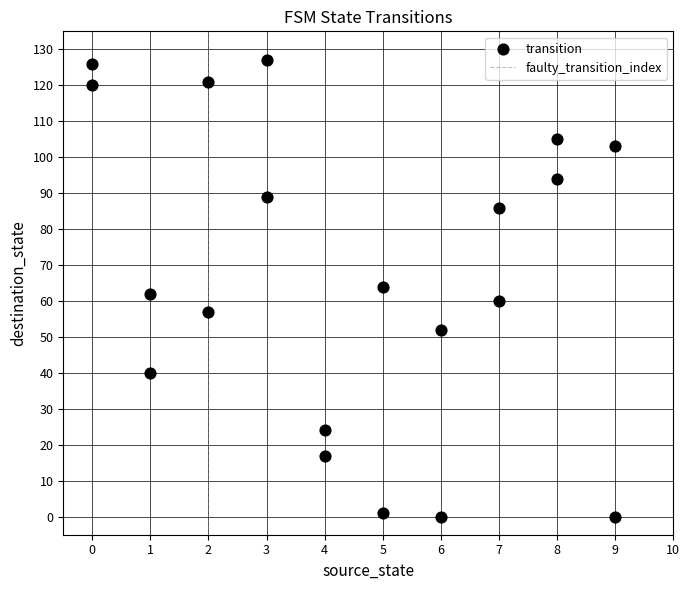

What is the range of X values (max minus min)?

9